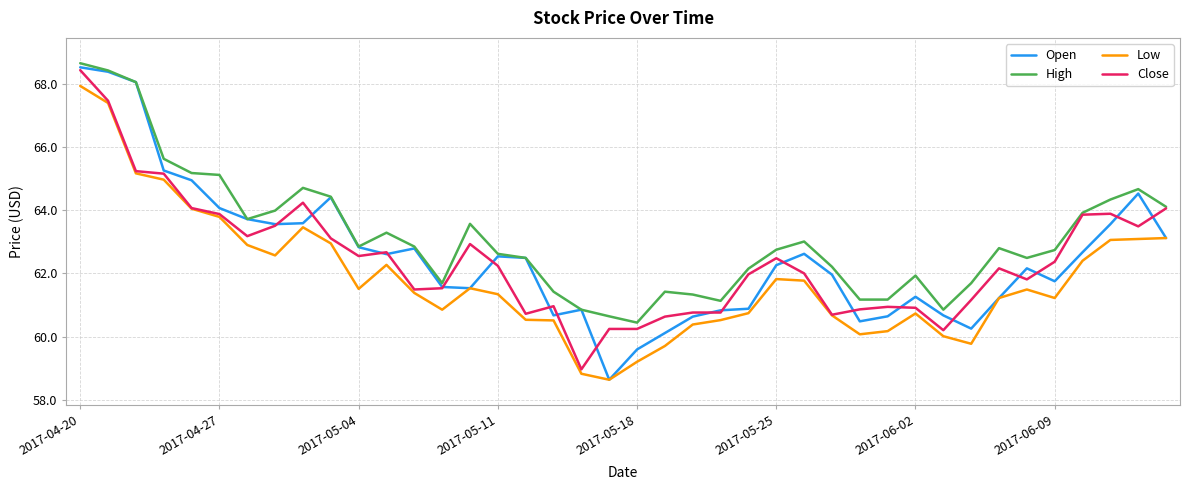

Which series has the largest total across all categories?

High